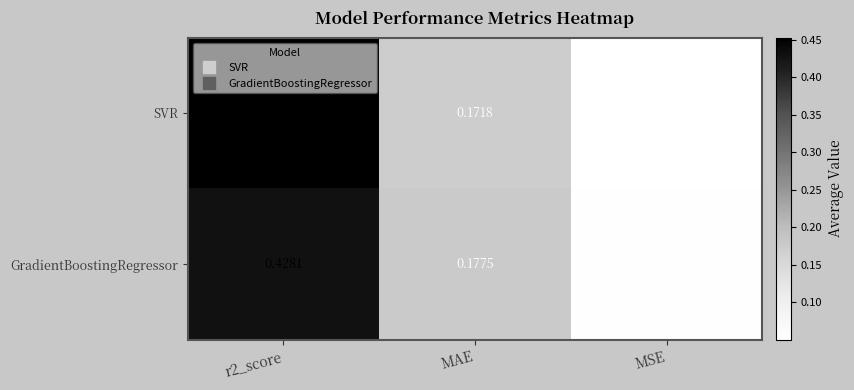

List the series in order of their overall mean, lowest first.

GradientBoostingRegressor, SVR